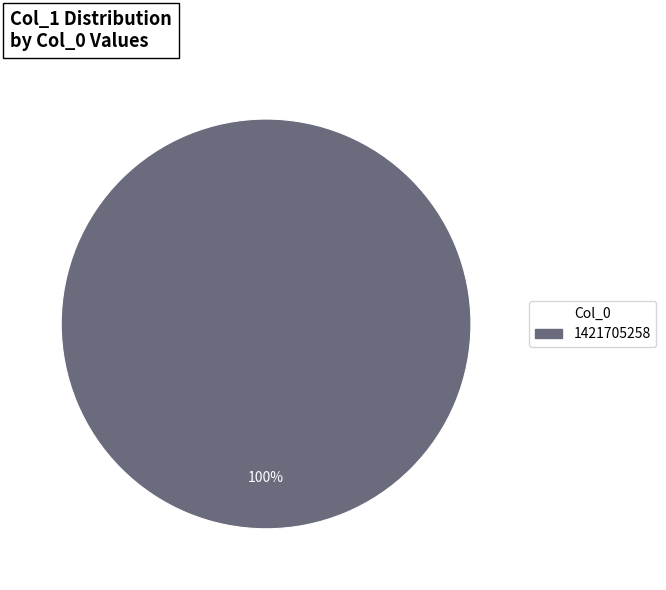

How many segments does this pie chart have?

1